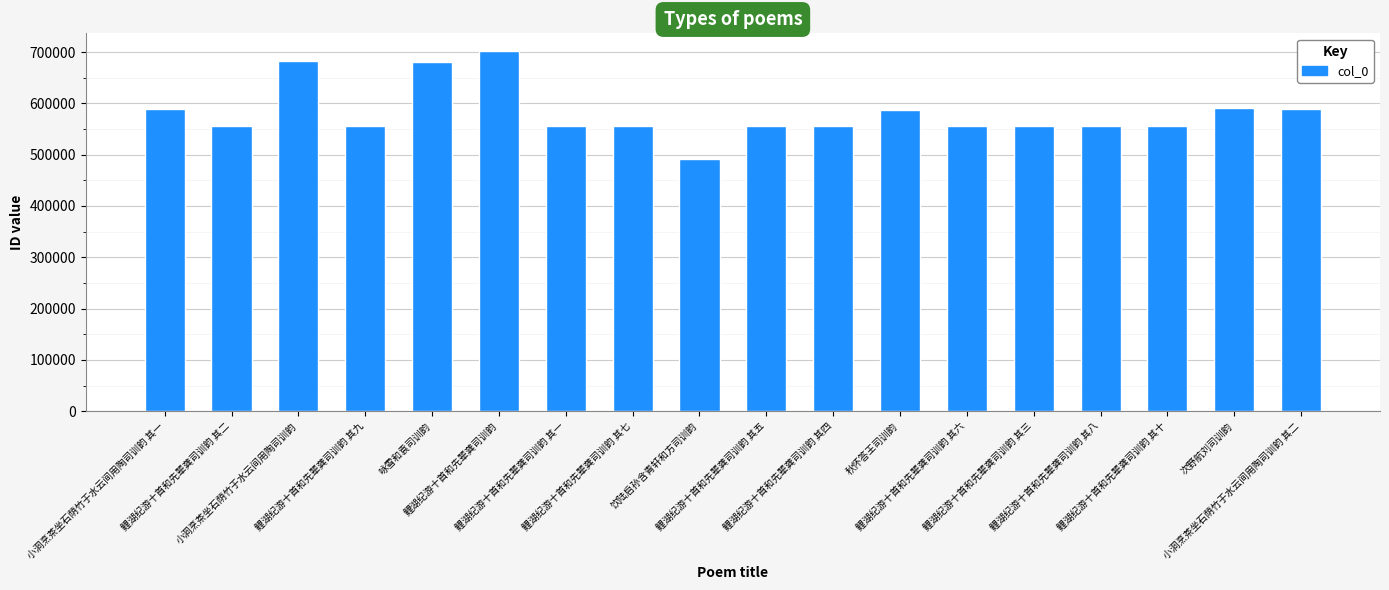

How many bars are there in total?

18